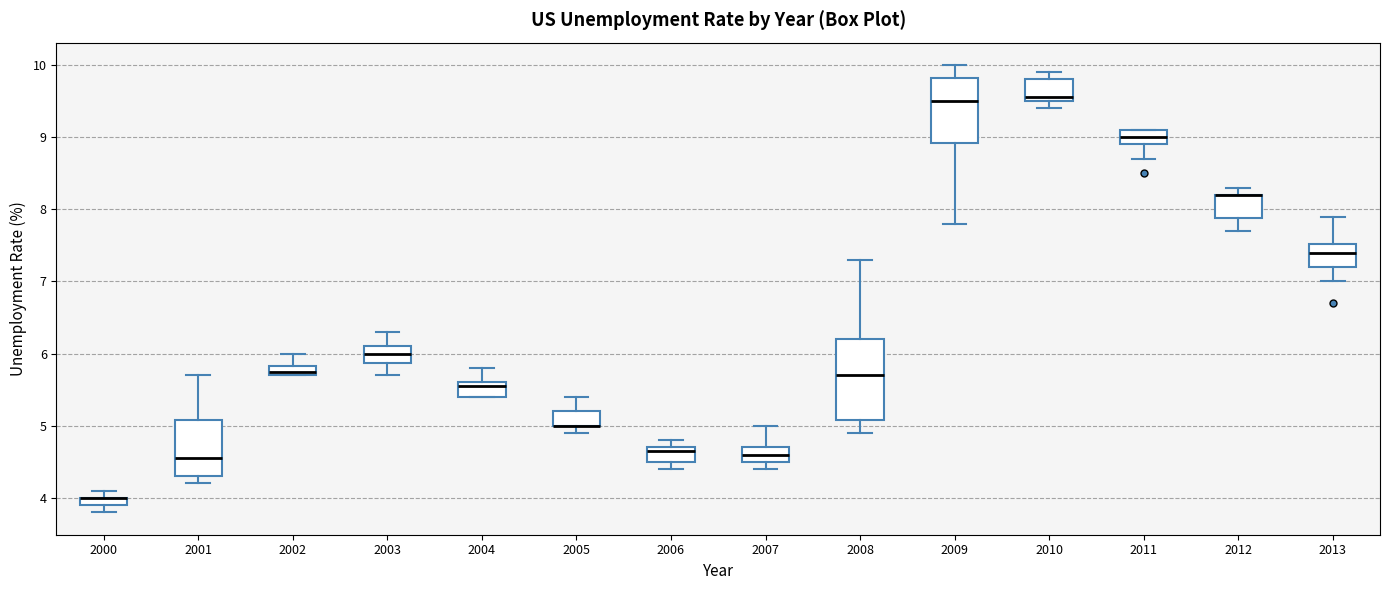

Which box is the tallest, from its lower edge to its upper edge?

2008